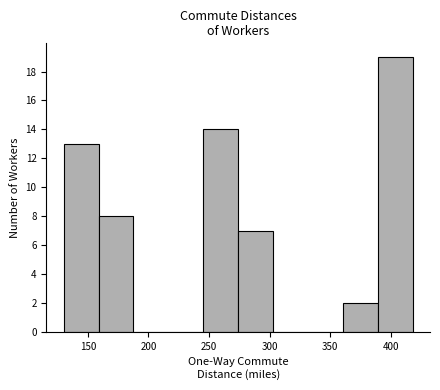

Reading left to right, transcribe this chart: for each bar, give the range it covers on the x-axis and its height. Neither the bar edges nor the heights are printed on the chart, so give them approximately, as read against the axes.

130 to 160: 13
160 to 190: 8
190 to 215: 0
215 to 245: 0
245 to 275: 14
275 to 305: 7
305 to 330: 0
330 to 360: 0
360 to 390: 2
390 to 420: 19